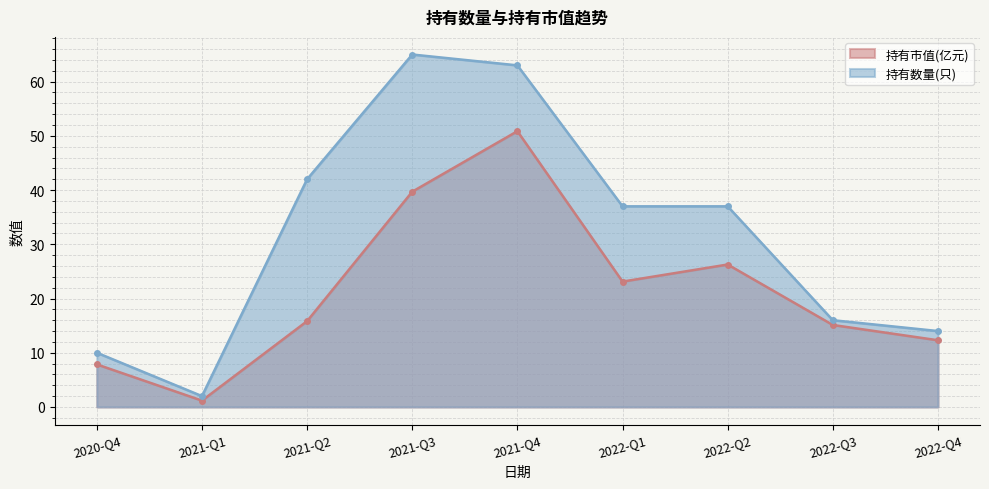

Does the chart display data point markers on the line(s)?

Yes